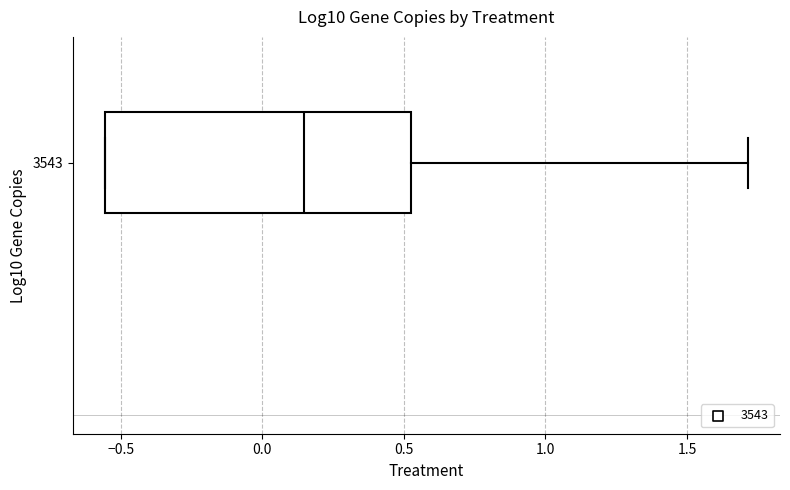

Transcribe this box plot: give where the median line is, the range the box spans, and where the two whiskers end, as read against the x-axis. The values are not printed on the chart, so give them approximately, as read against the axis.

median 0.15, box -0.55 to 0.50, whiskers -0.55 to 1.70